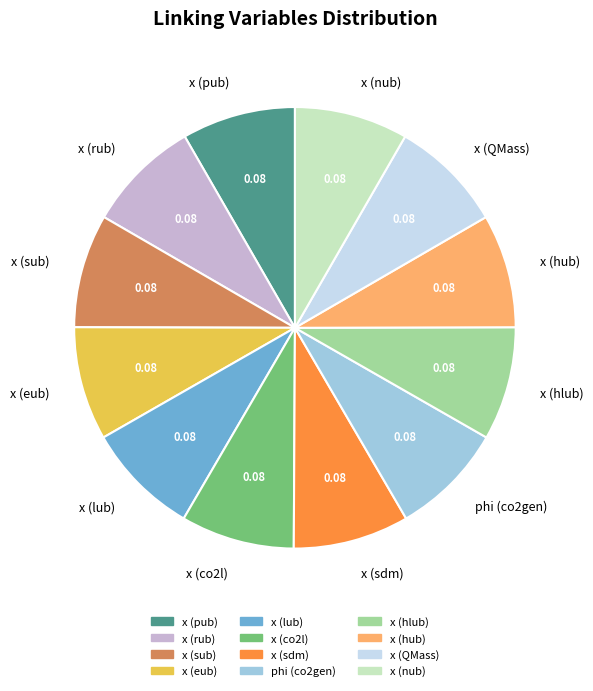

Is there any slice that represents more than half of the pie?

No